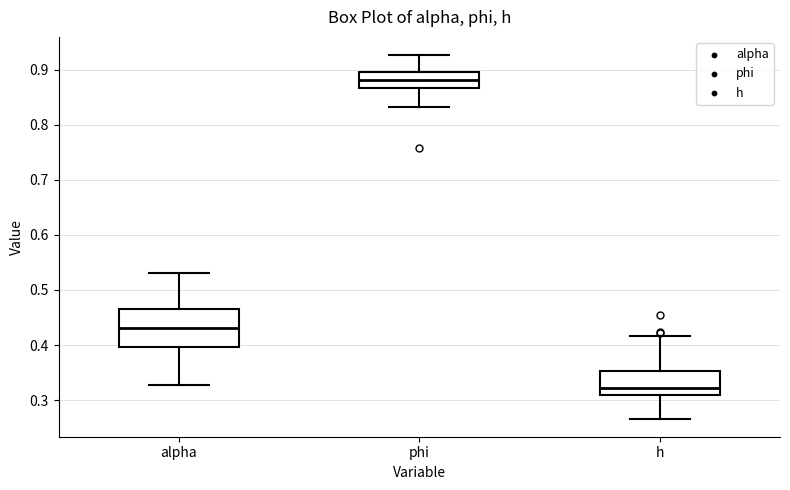

Which box is the tallest, from its lower edge to its upper edge?

alpha